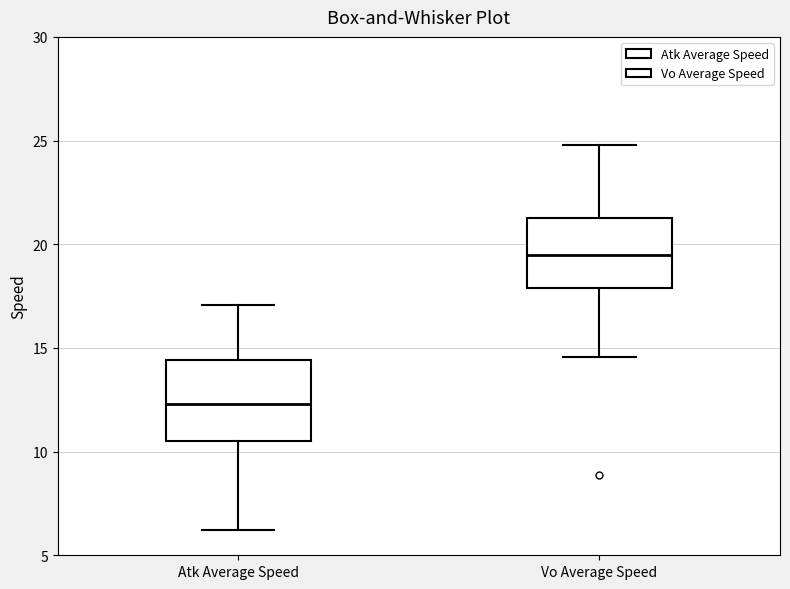

Where does the lower whisker of the box for Atk Average Speed end on the y-axis? The values are not printed on the chart, so give them approximately, as read against the axis.

6.0